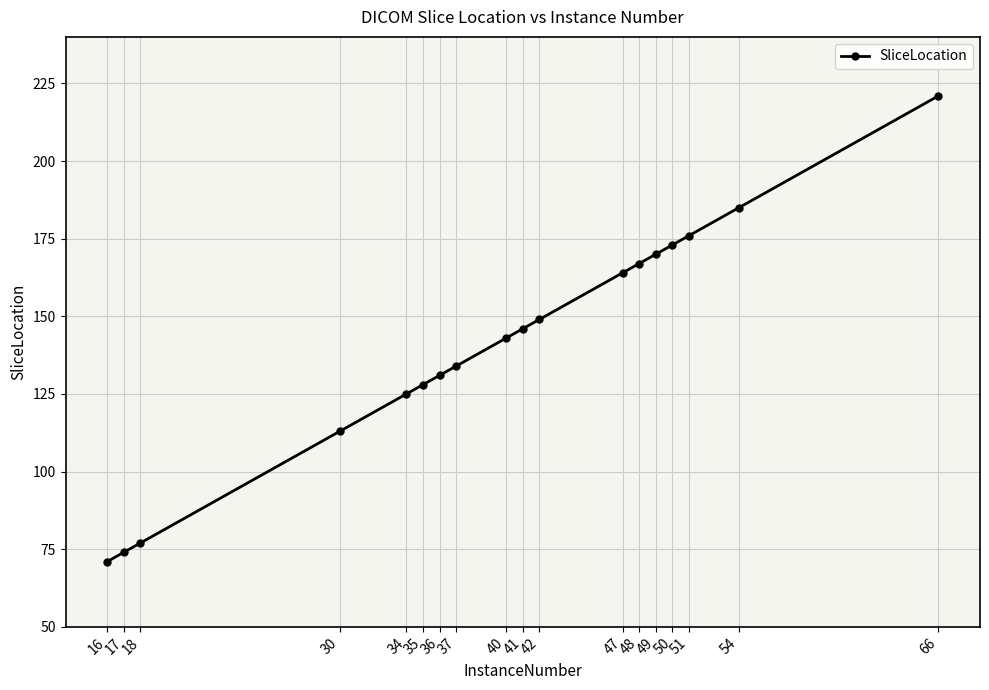

What value does the data have at 48, to the nearest 10?

170